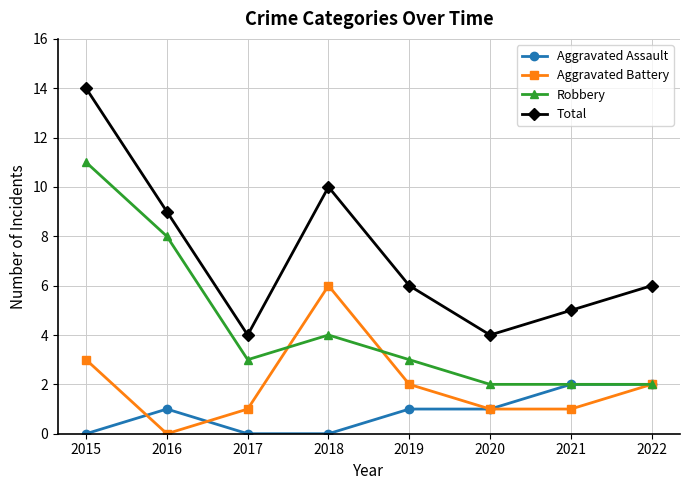

Reading left to right, list all the values displayed in this chart.

Aggravated Assault: 0	1	0	0	1	1	2	2
Aggravated Battery: 3	0	1	6	2	1	1	2
Robbery: 11	8	3	4	3	2	2	2
Total: 14	9	4	10	6	4	5	6